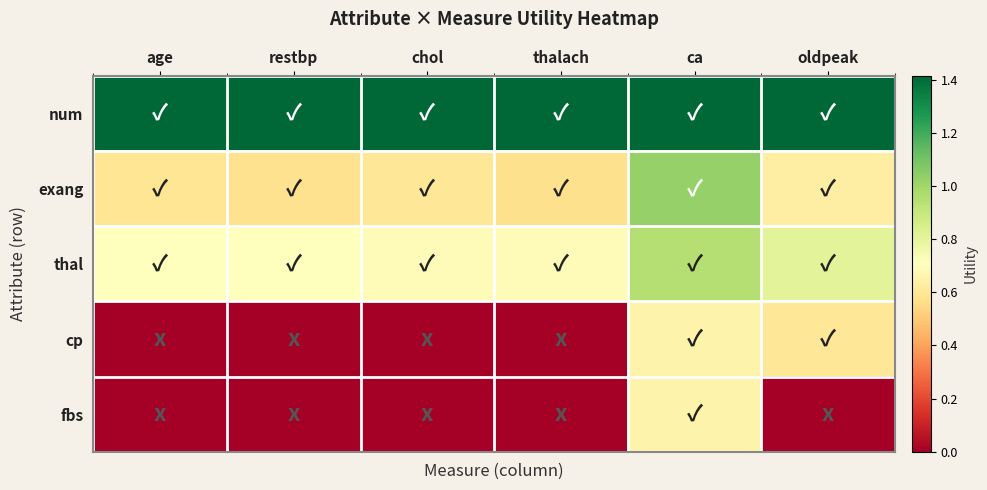

At which category is the sum across all series the highest?

ca